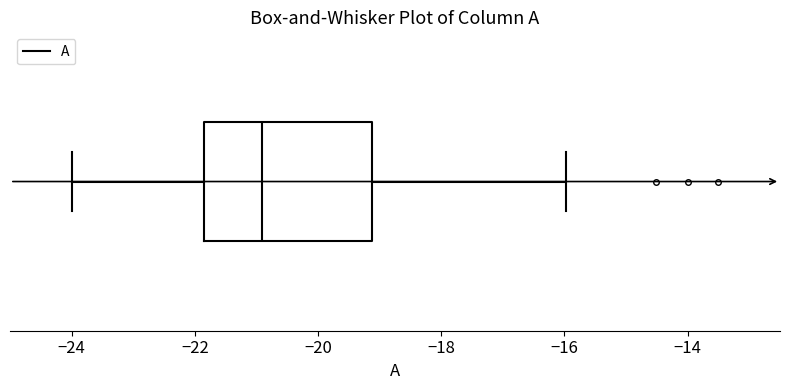

Read this box plot against the x-axis: the position of the median line, the range covered by the box, and the ends of both whiskers. The values are not printed on the chart, so give them approximately, as read against the axis.

median -21.0, box -21.8 to -19.2, whiskers -24.0 to -16.0